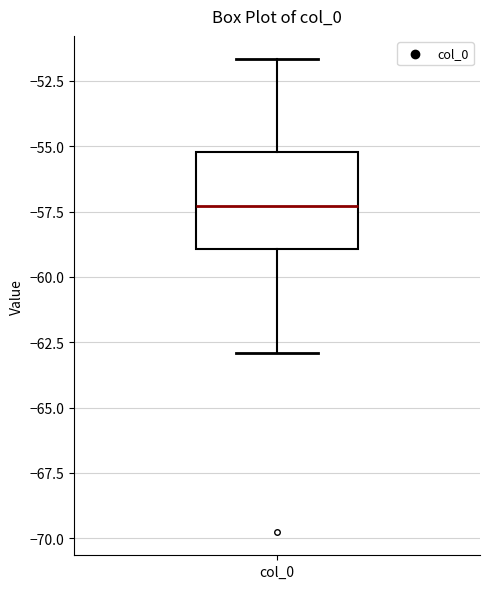

Transcribe this box plot: give where the median line is, the range the box spans, and where the two whiskers end, as read against the y-axis. The values are not printed on the chart, so give them approximately, as read against the axis.

median -57.5, box -59.0 to -55.0, whiskers -63.0 to -51.5